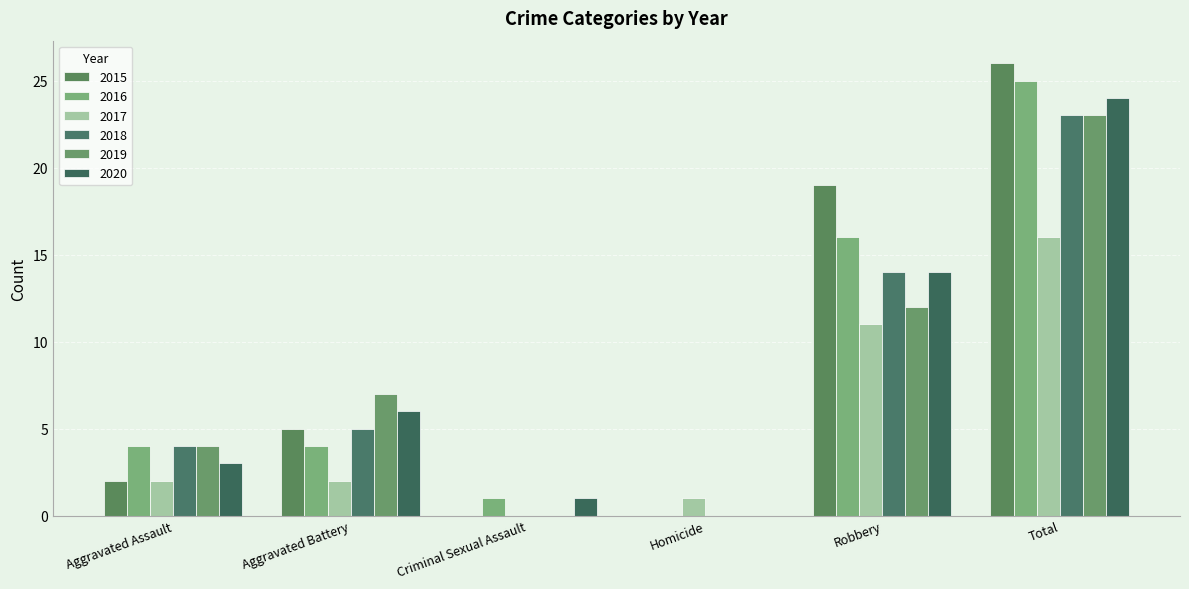

How many positive values does the 2016 series have?

5